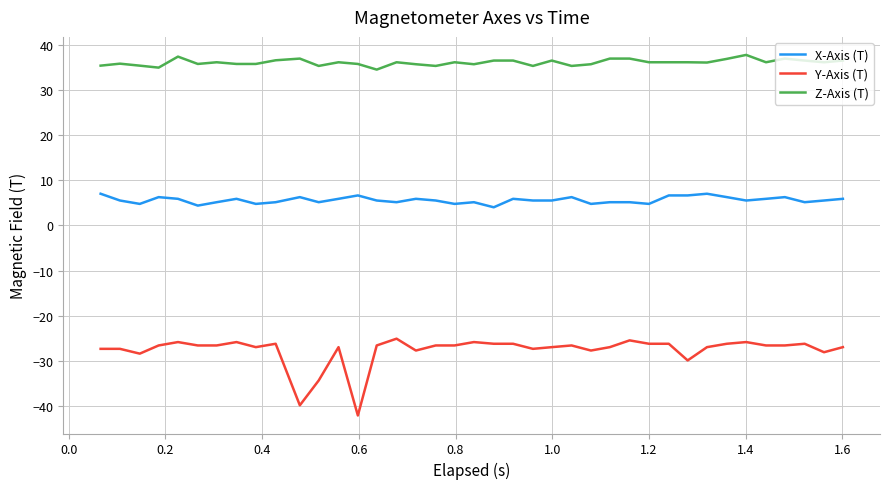

What are all the series names shown in the legend?

X-Axis (T), Y-Axis (T), Z-Axis (T)